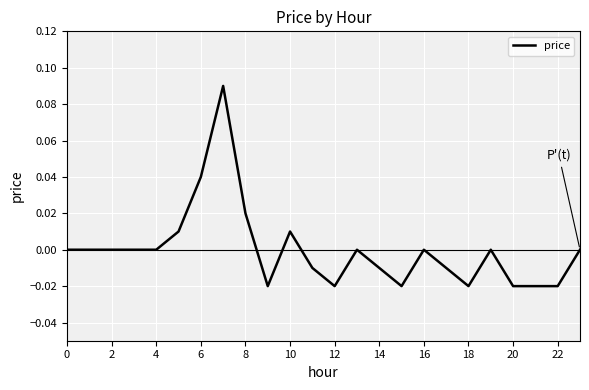

Is it true that the value at 4 is 0.1?

False